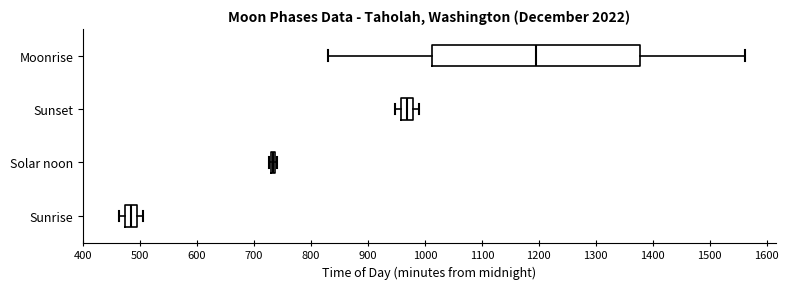

Reading bottom to top, transcribe this box plot: for each box, give where its median line is, the range the box spans, and where its two whiskers end, as read against the x-axis. The values are not printed on the chart, so give them approximately, as read against the axis.

Sunrise: median 480, box 470 to 500, whiskers 460 to 510
Solar noon: box collapsed to a line at 730, whiskers 730 to 740
Sunset: median 970, box 960 to 980, whiskers 950 to 990
Moonrise: median 1200, box 1010 to 1380, whiskers 830 to 1560